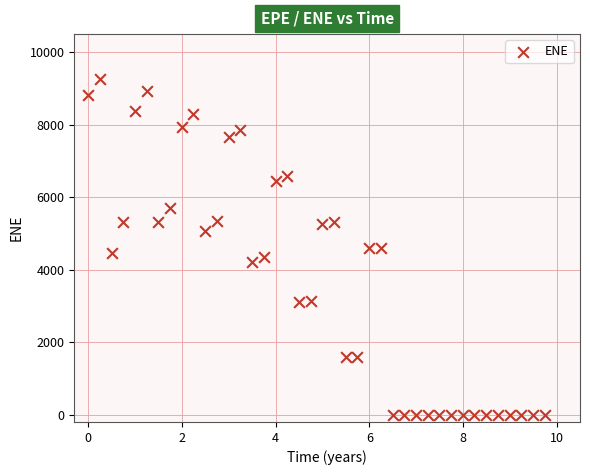

What is the range of Y values (max minus min)?

9251.7